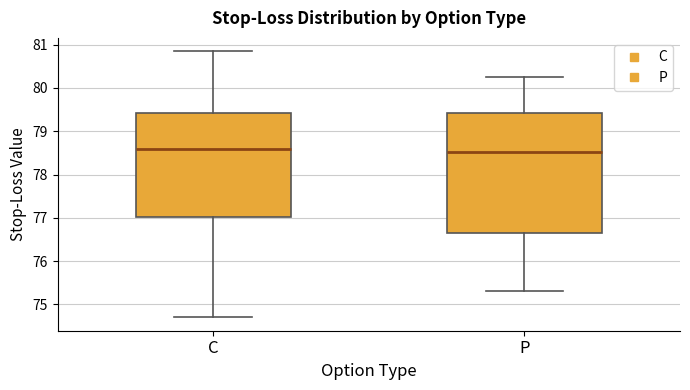

Reading left to right, transcribe this box plot: for each box, give where its median line is, the range the box spans, and where its two whiskers end, as read against the y-axis. The values are not printed on the chart, so give them approximately, as read against the axis.

C: median 78.6, box 77.0 to 79.4, whiskers 74.7 to 80.9
P: median 78.5, box 76.7 to 79.4, whiskers 75.3 to 80.3